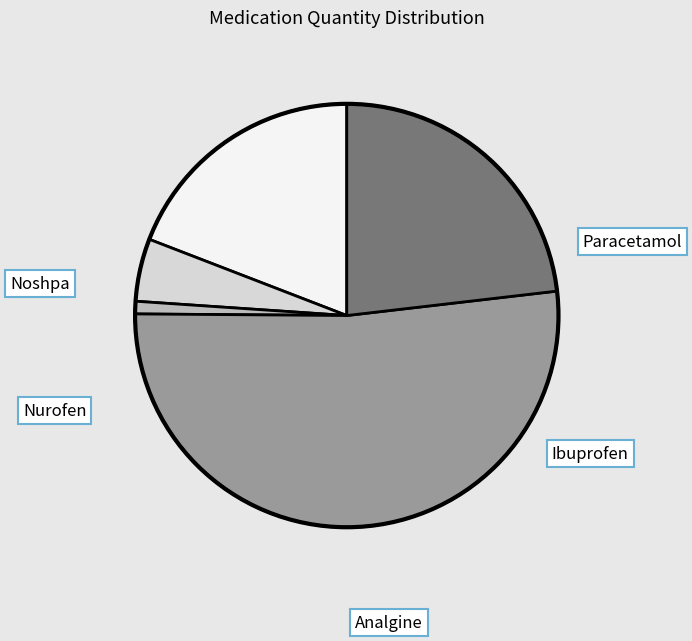

Is there any slice that represents more than half of the pie?

Yes